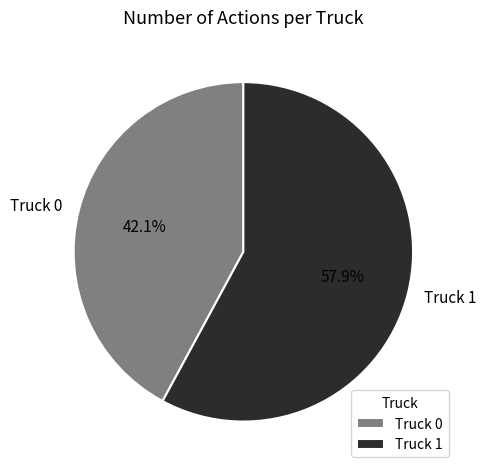

To the nearest percent, what is the average slice percentage?

50%